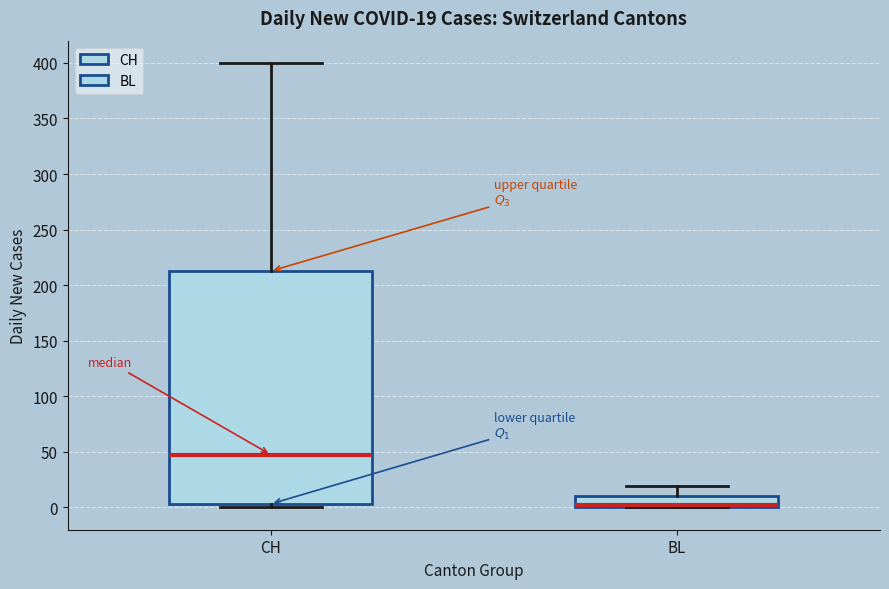

Comparing the boxes themselves (not the whiskers), which one is the tallest?

CH